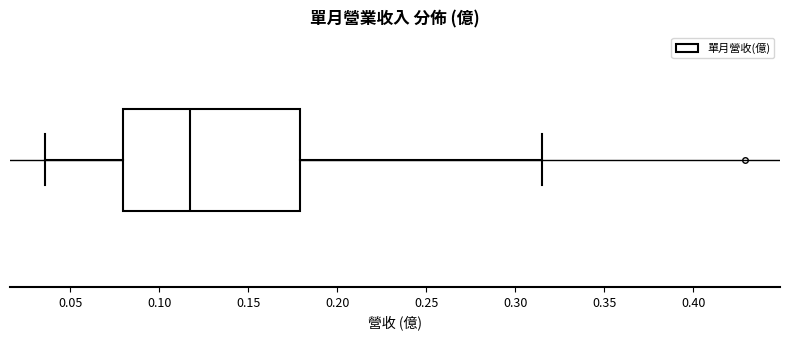

Transcribe this box plot: give where the median line is, the range the box spans, and where the two whiskers end, as read against the x-axis. The values are not printed on the chart, so give them approximately, as read against the axis.

median 0.115, box 0.080 to 0.180, whiskers 0.035 to 0.315